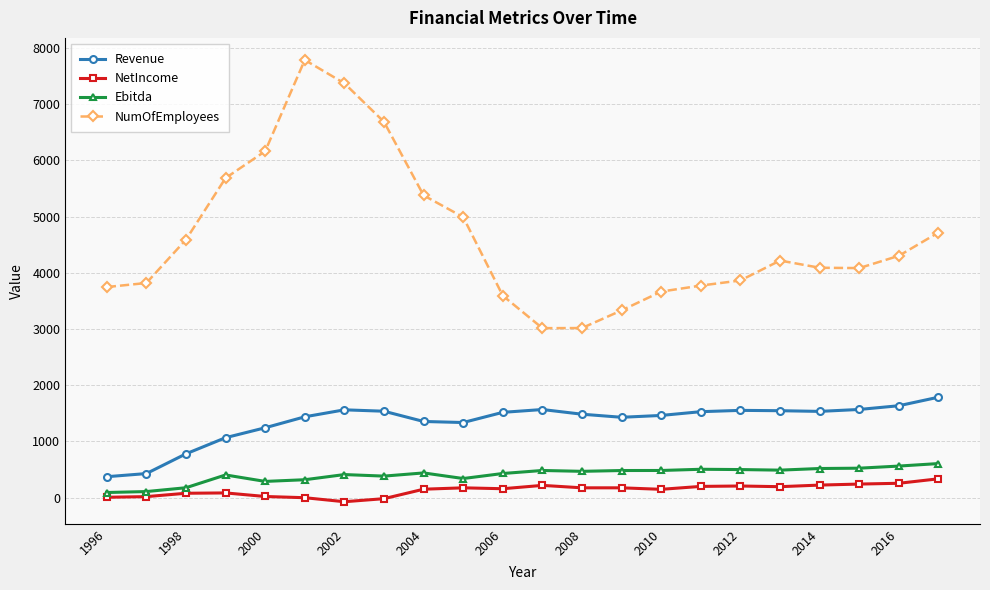

True or false: NetIncome has more than 2 points higher than both neighbors.

True